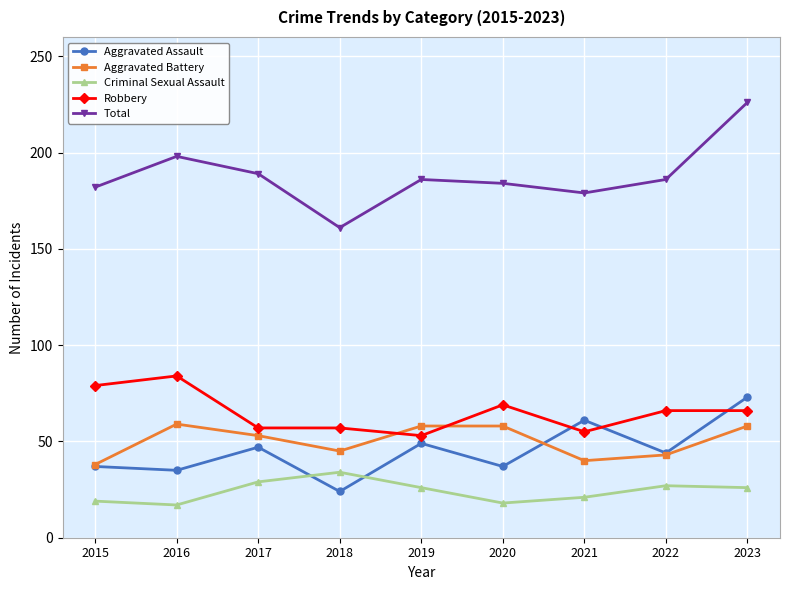

What is the difference between the second highest and second lowest values in the Total series?

19